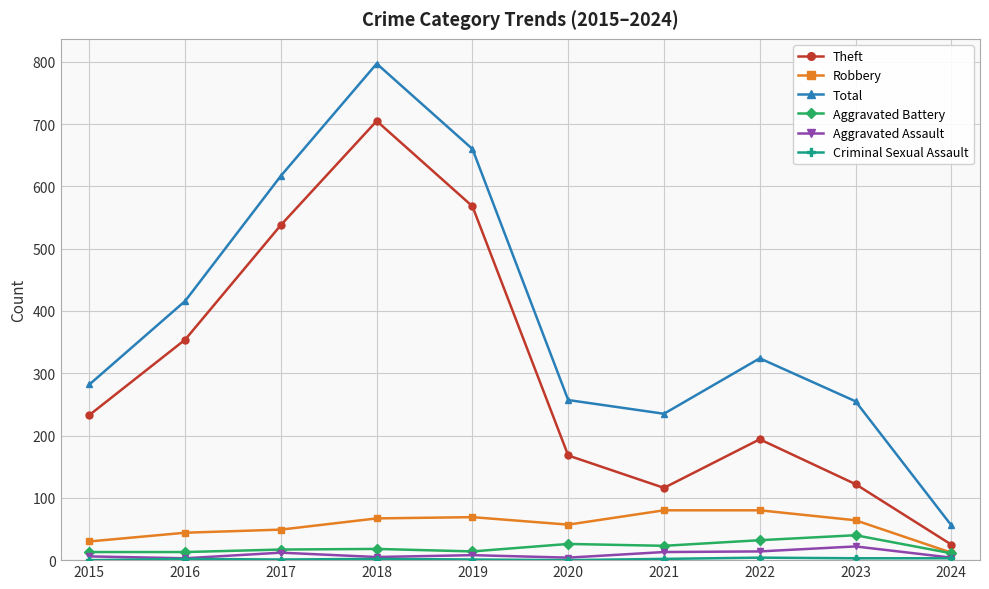

The Robbery series shows 80 at 2022. True or false?

True